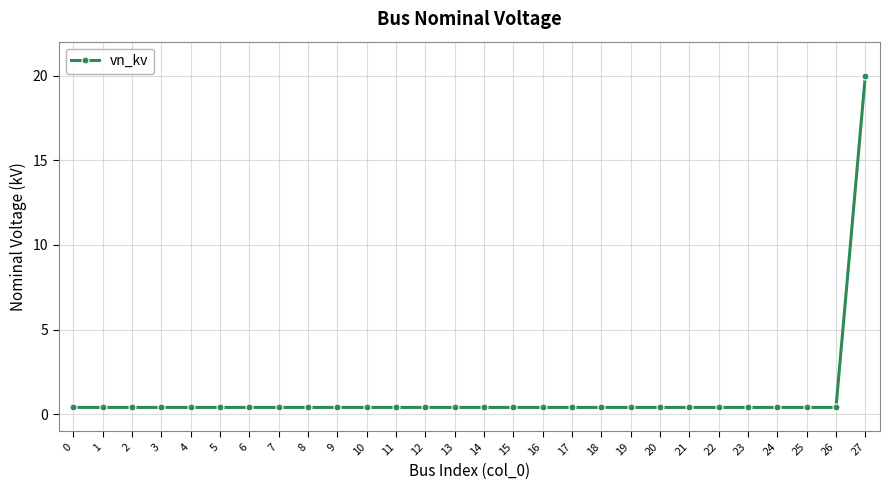

True or false: the data shows 0.4 at 24.

True